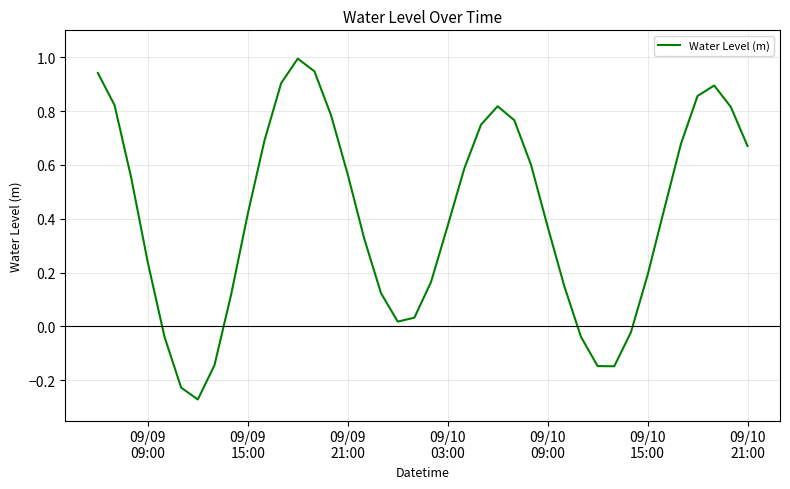

What is the difference between the maximum and minimum values?

1.3